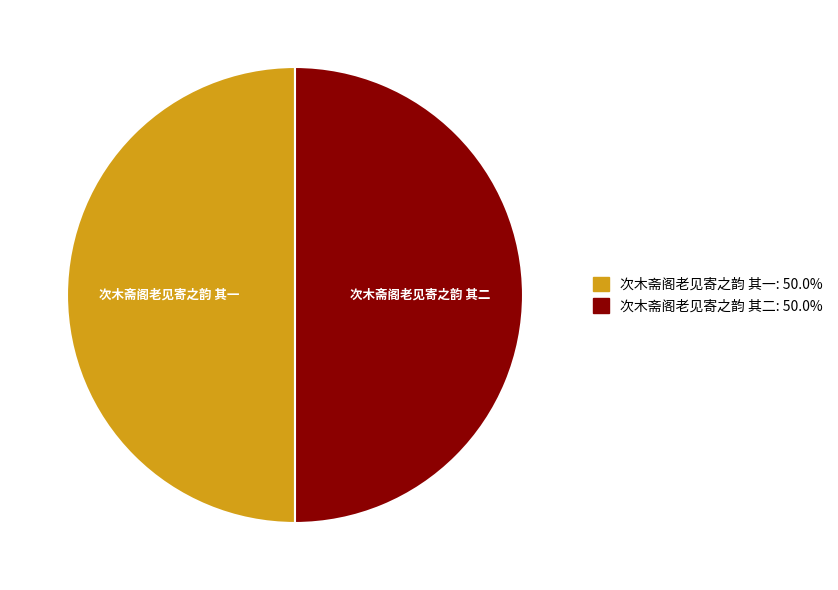

Count the number of slices in the pie.

2